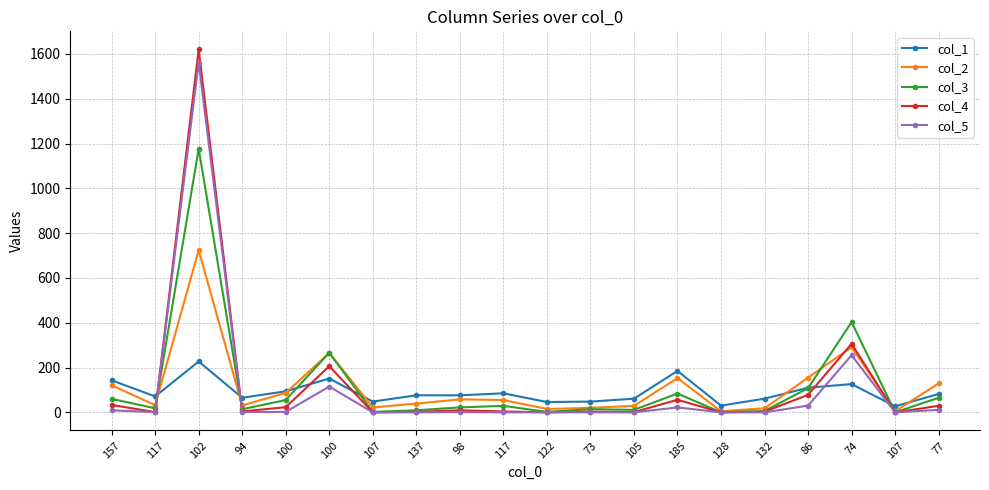

How many values in the col_4 series are below 4?

9